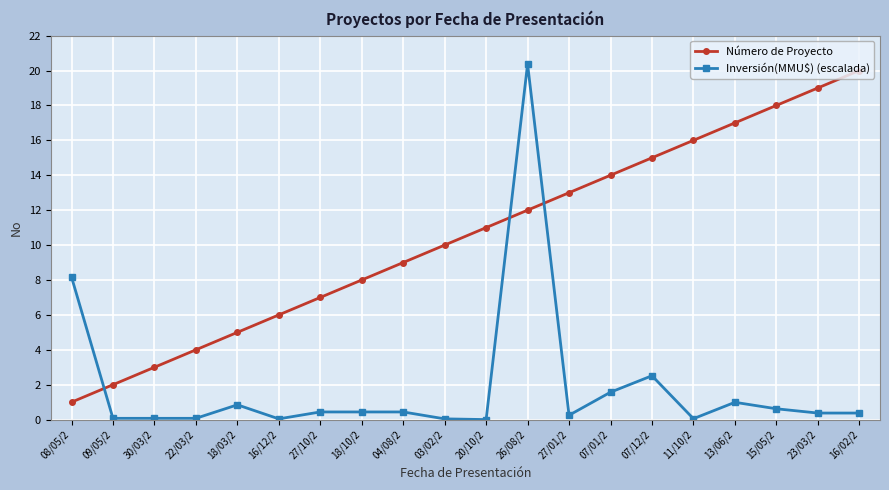

What is the spread (max minus min) of values at 15/05/2?

17.4